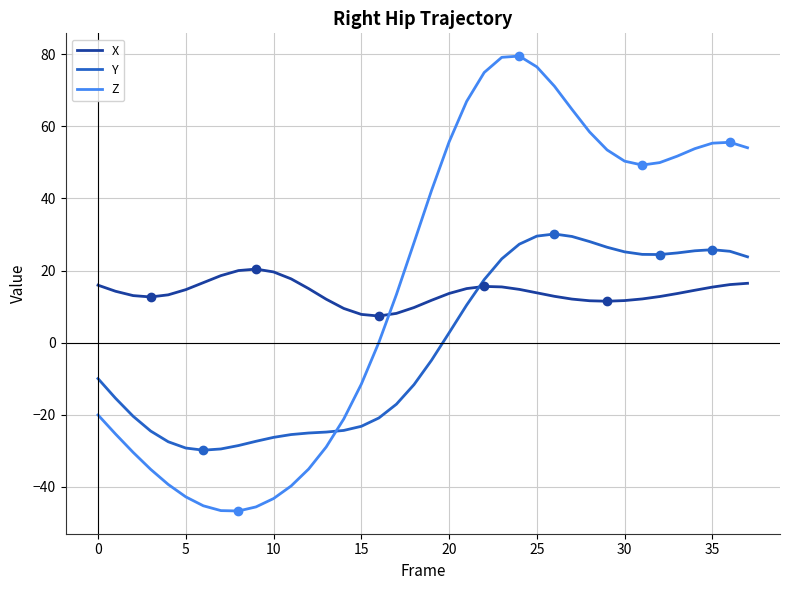

Which series has the largest range (max minus min)?

Z